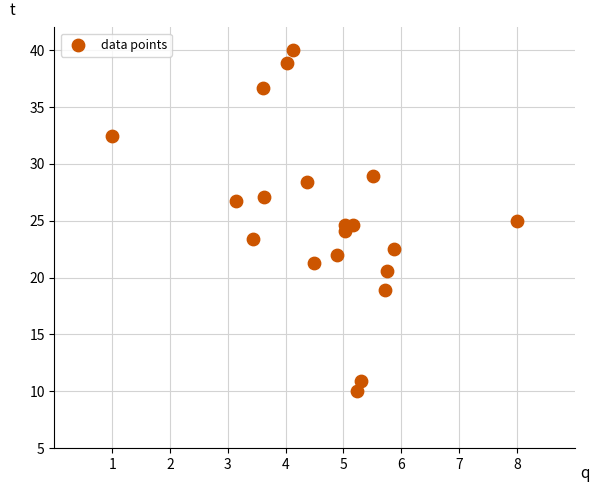

What is the range of Y values (max minus min)?

30.0